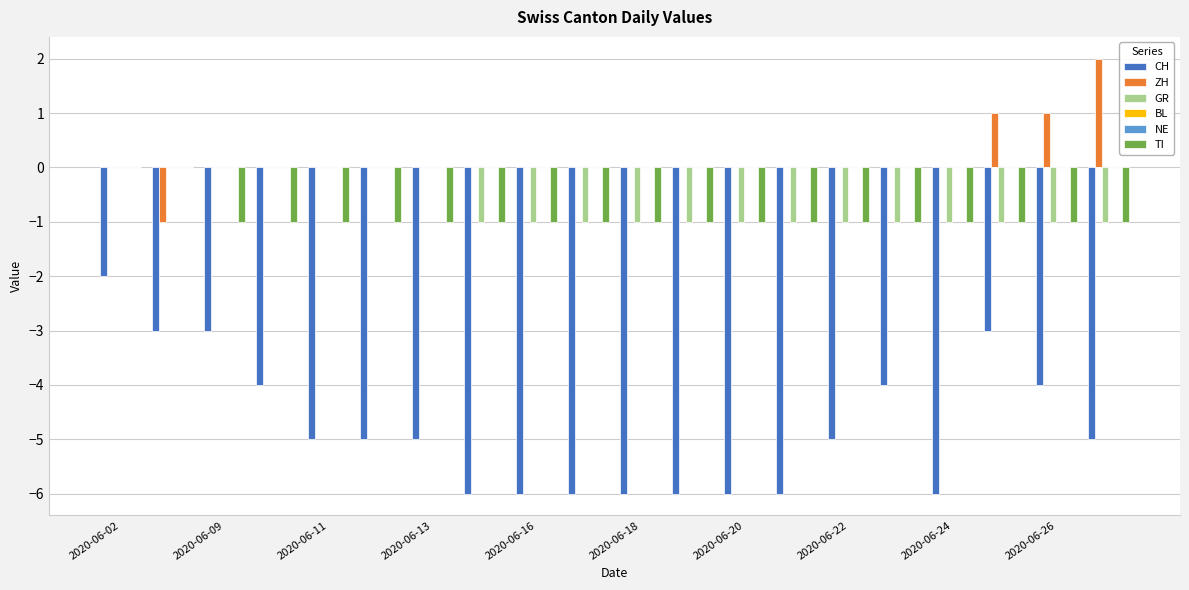

At how many categories does at least one series exceed 0?

3